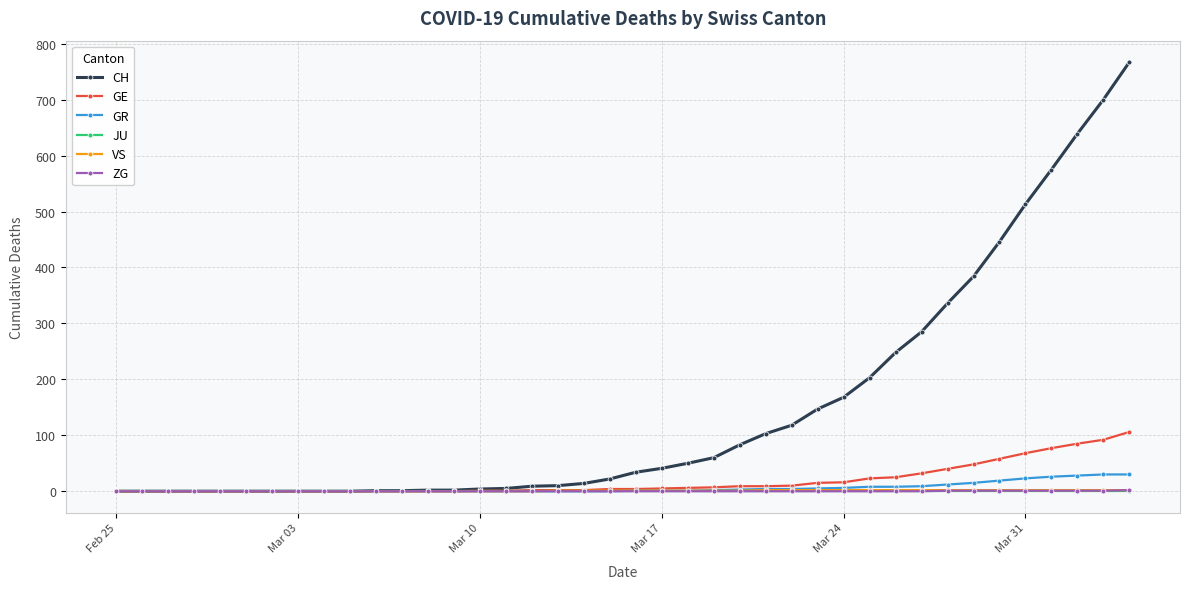

Which series has the largest total across all categories?

CH